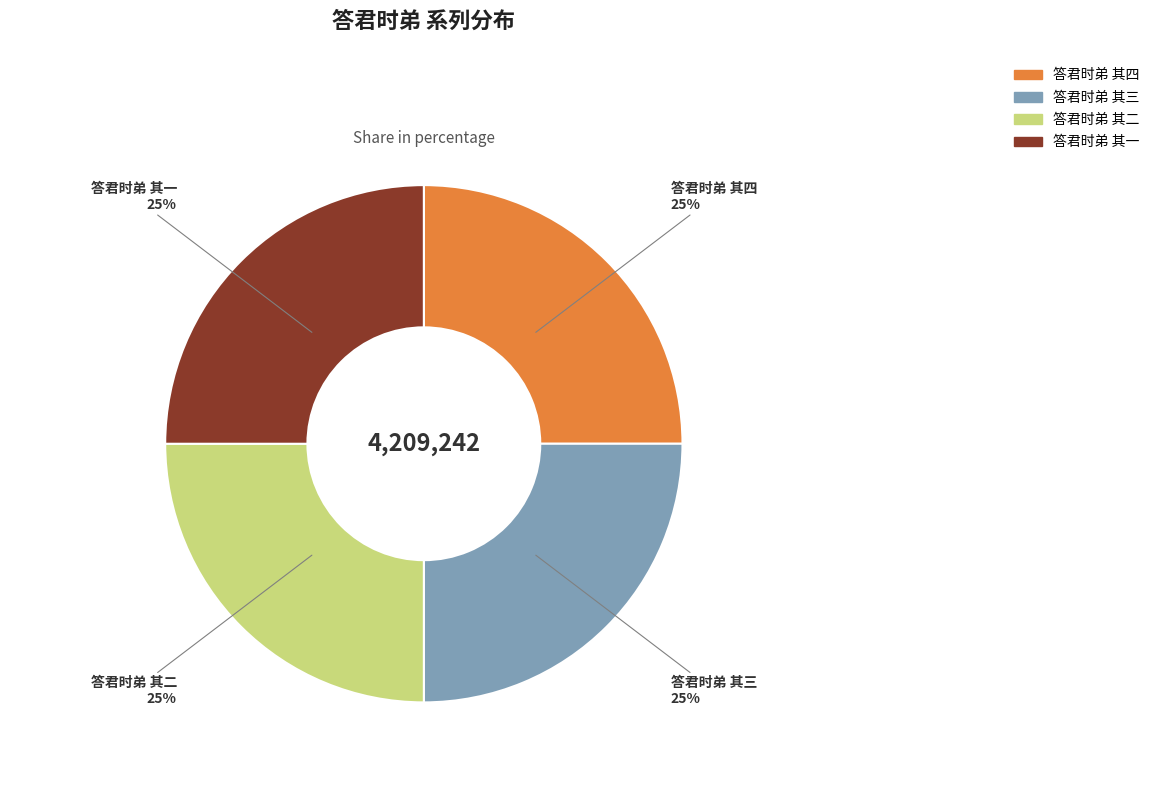

Is it true that 答君时弟 其三 is 15% of the pie?

False